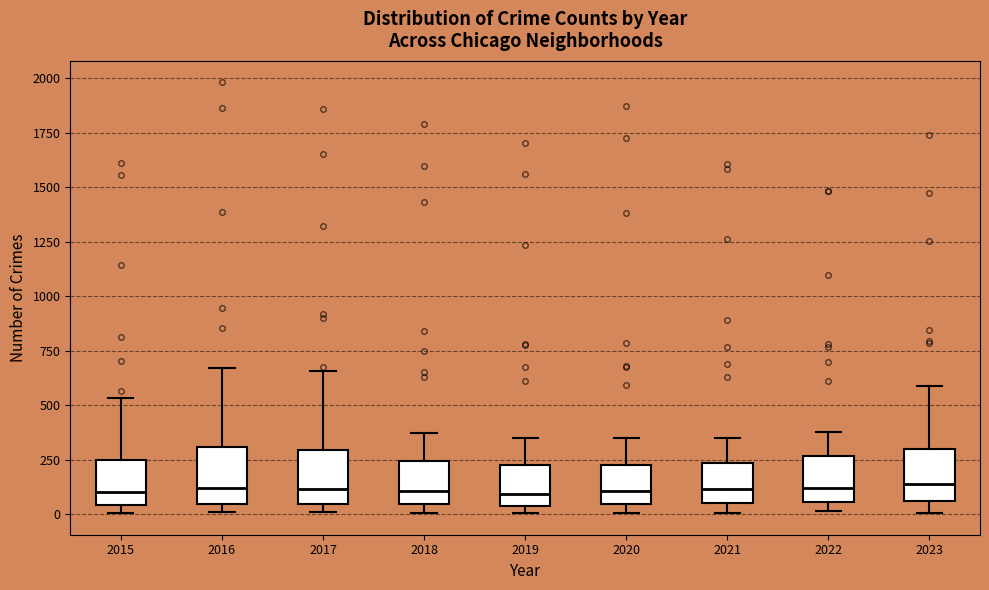

Reading left to right, transcribe this box plot: for each box, give where its median line is, the range the box spans, and where its two whiskers end, as read against the y-axis. The values are not printed on the chart, so give them approximately, as read against the axis.

2015: median 100, box 50 to 250, whiskers 0 to 550
2016: median 100, box 50 to 300, whiskers 0 to 650
2017: median 100, box 50 to 300, whiskers 0 to 650
2018: median 100, box 50 to 250, whiskers 0 to 350
2019: median 100, box 50 to 200, whiskers 0 to 350
2020: median 100, box 50 to 250, whiskers 0 to 350
2021: median 100, box 50 to 250, whiskers 0 to 350
2022: median 100, box 50 to 250, whiskers 0 to 400
2023: median 150, box 50 to 300, whiskers 0 to 600